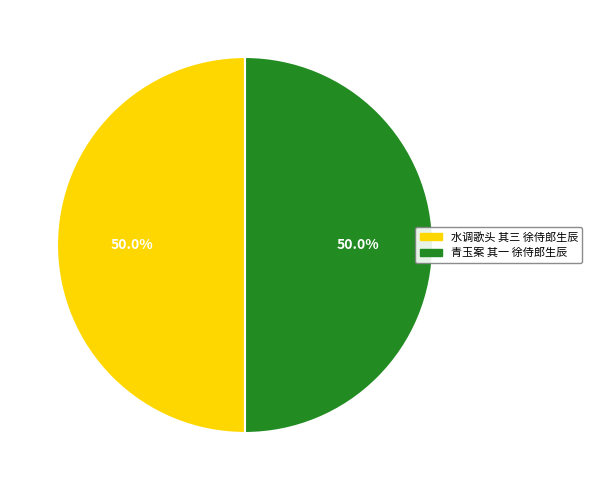

To the nearest percent, what percentage of the pie is 青玉案 其一 徐侍郎生辰?

50%